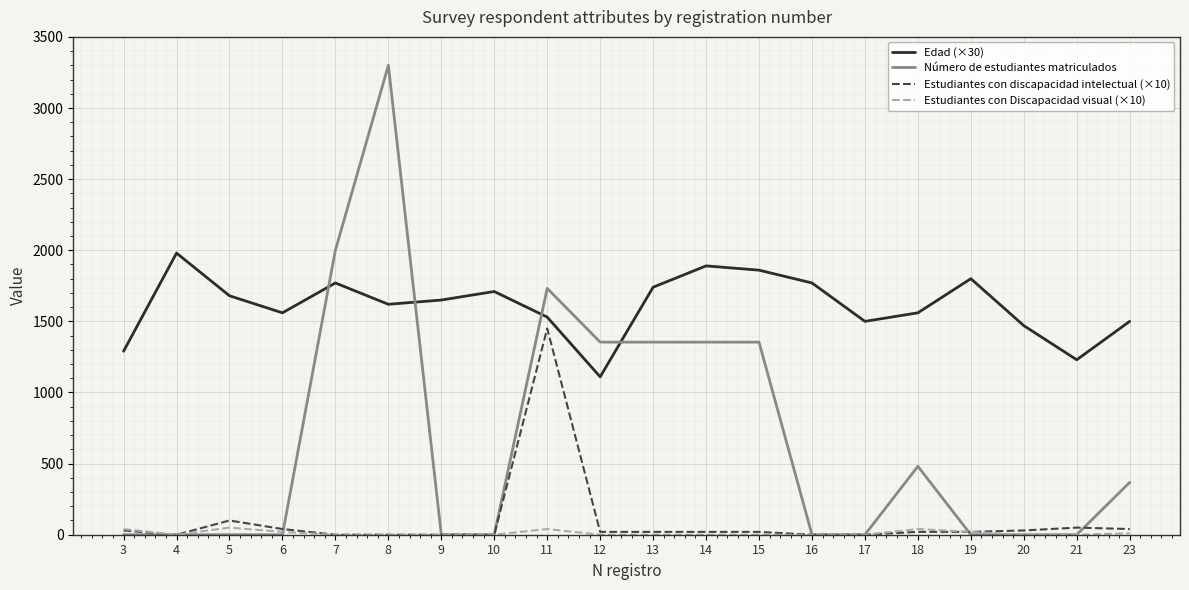

What are all the series names shown in the legend?

Edad (×30), Número de estudiantes matriculados, Estudiantes con discapacidad intelectual (×10), Estudiantes con Discapacidad visual (×10)